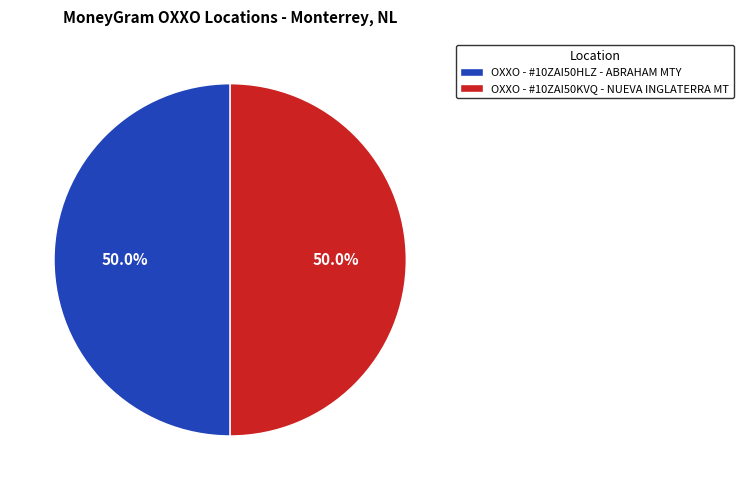

What is the total percentage of OXXO - #10ZAI50HLZ - ABRAHAM MTY and OXXO - #10ZAI50KVQ - NUEVA INGLATERRA MT?

100.0%